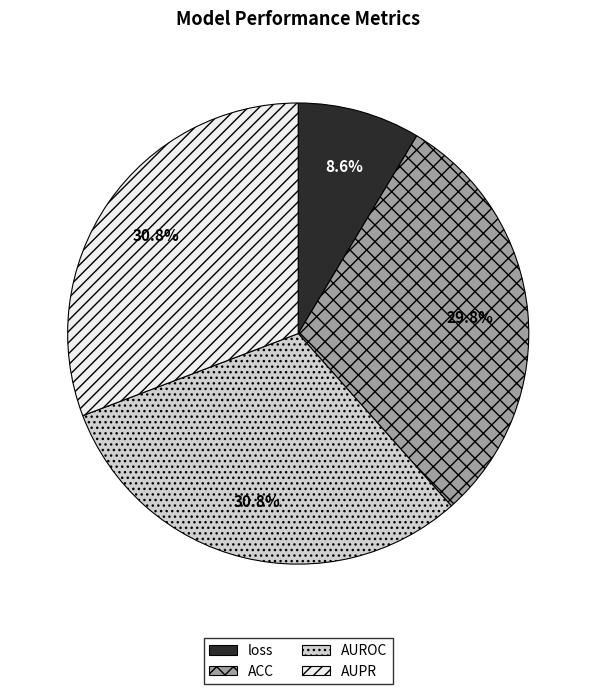

How many segments does this pie chart have?

4